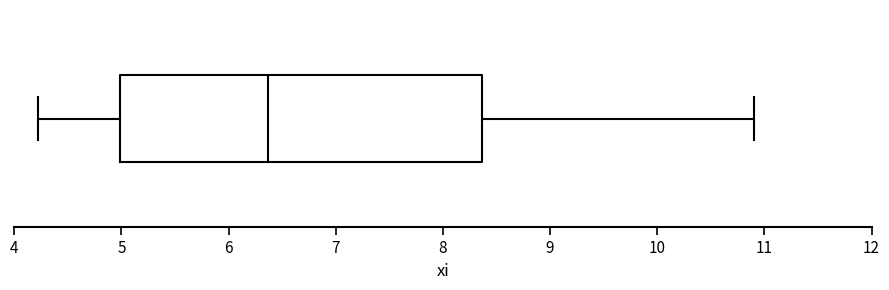

Transcribe this box plot: give where the median line is, the range the box spans, and where the two whiskers end, as read against the x-axis. The values are not printed on the chart, so give them approximately, as read against the axis.

median 6.4, box 5.0 to 8.4, whiskers 4.2 to 10.9